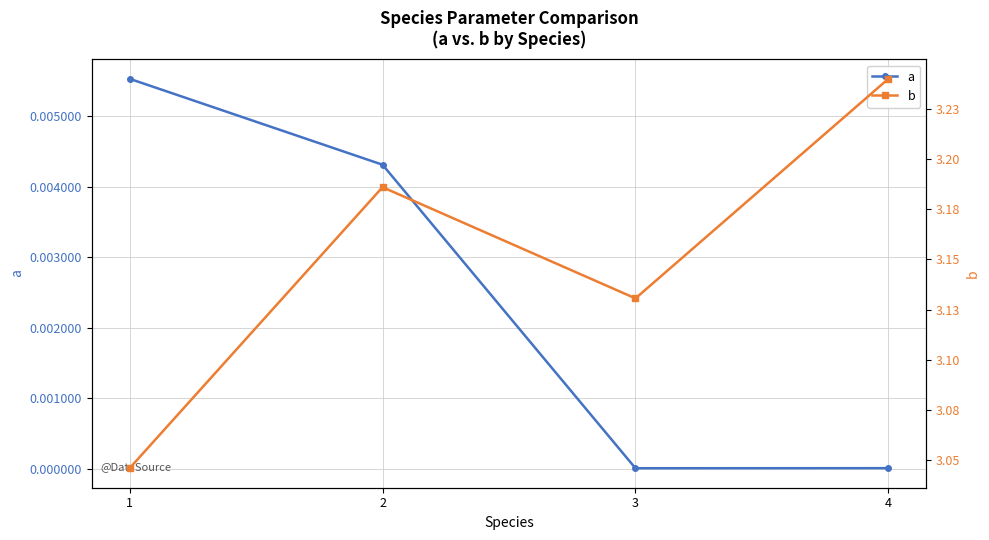

True or false: b and a intersect in this chart.

False